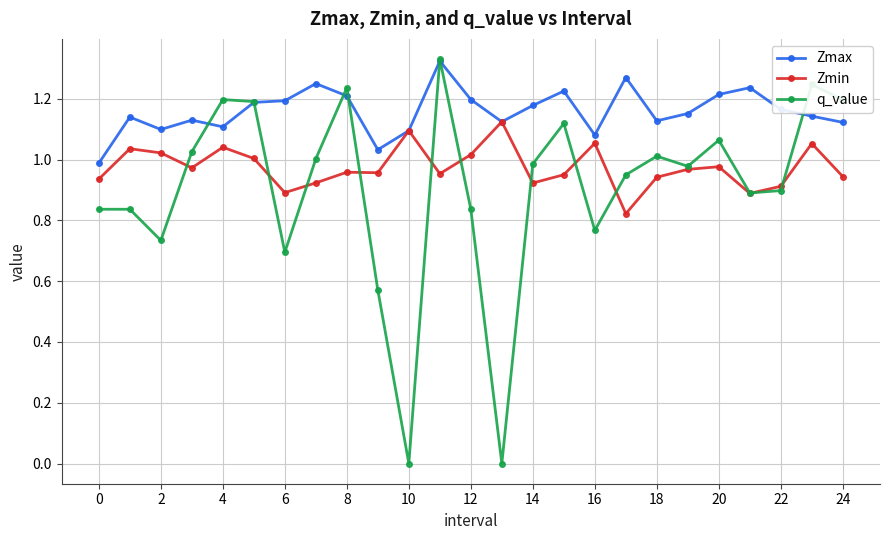

True or false: Zmax has more than 2 interior local peaks.

True